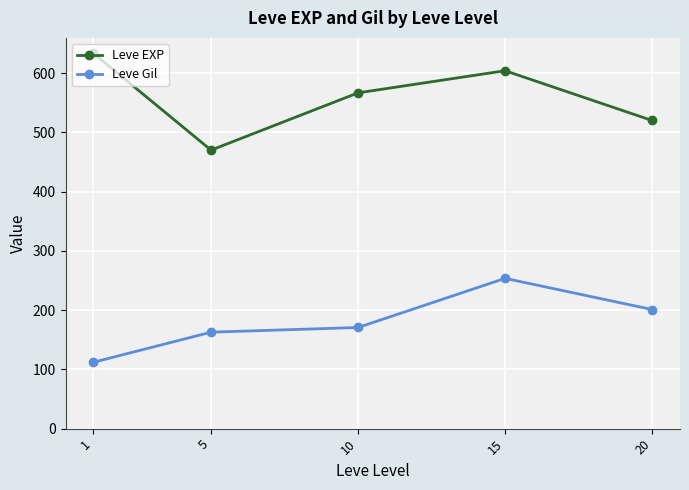

What is the smallest value displayed?

112.0